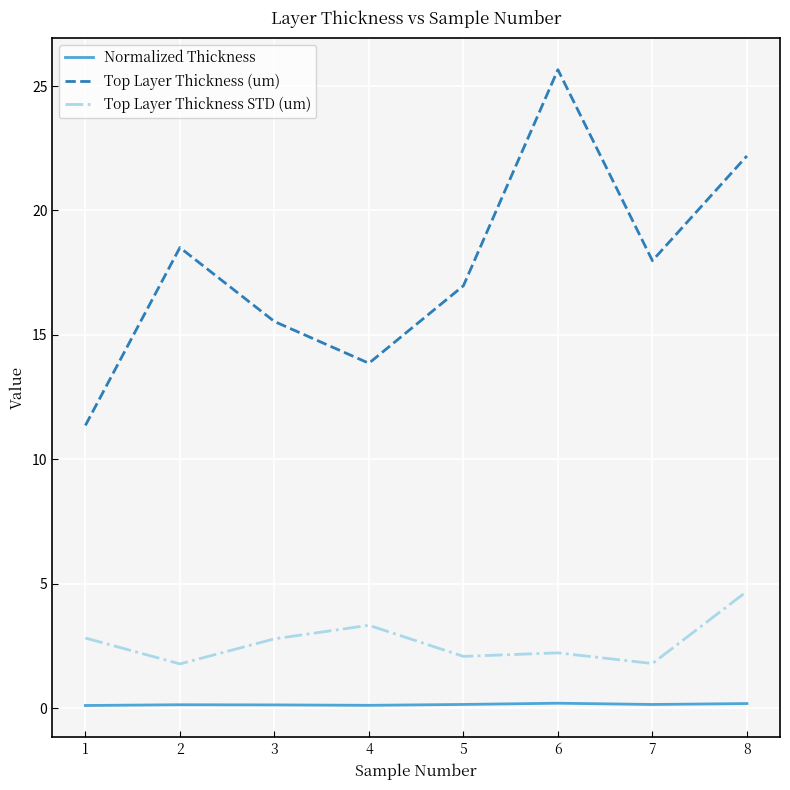

Is the value of Top Layer Thickness STD (um) at 5 greater than the value of Normalized Thickness at 7?

Yes